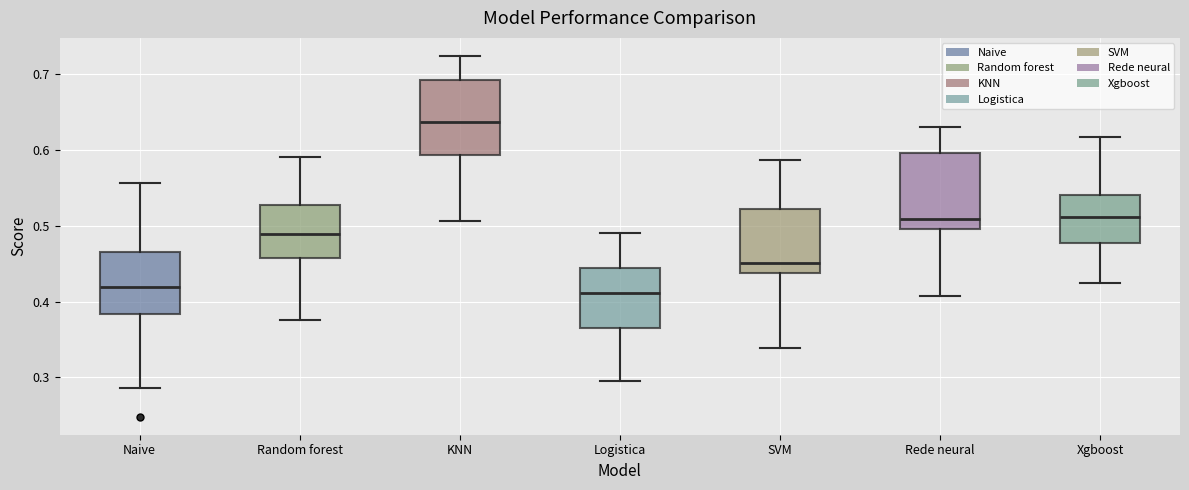

Reading left to right, read every box against the y-axis: the position of its median line, the range the box covers, and the ends of its whiskers. The values are not printed on the chart, so give them approximately, as read against the axis.

Naive: median 0.42, box 0.38 to 0.47, whiskers 0.29 to 0.56
Random forest: median 0.49, box 0.46 to 0.53, whiskers 0.38 to 0.59
KNN: median 0.64, box 0.59 to 0.69, whiskers 0.51 to 0.72
Logistica: median 0.41, box 0.37 to 0.44, whiskers 0.29 to 0.49
SVM: median 0.45, box 0.44 to 0.52, whiskers 0.34 to 0.59
Rede neural: median 0.51, box 0.50 to 0.60, whiskers 0.41 to 0.63
Xgboost: median 0.51, box 0.48 to 0.54, whiskers 0.42 to 0.62